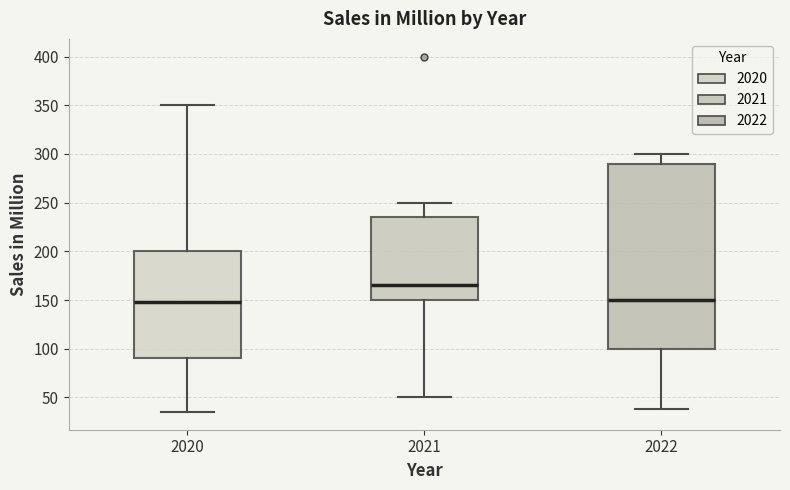

Comparing the boxes themselves (not the whiskers), which one is the tallest?

2022